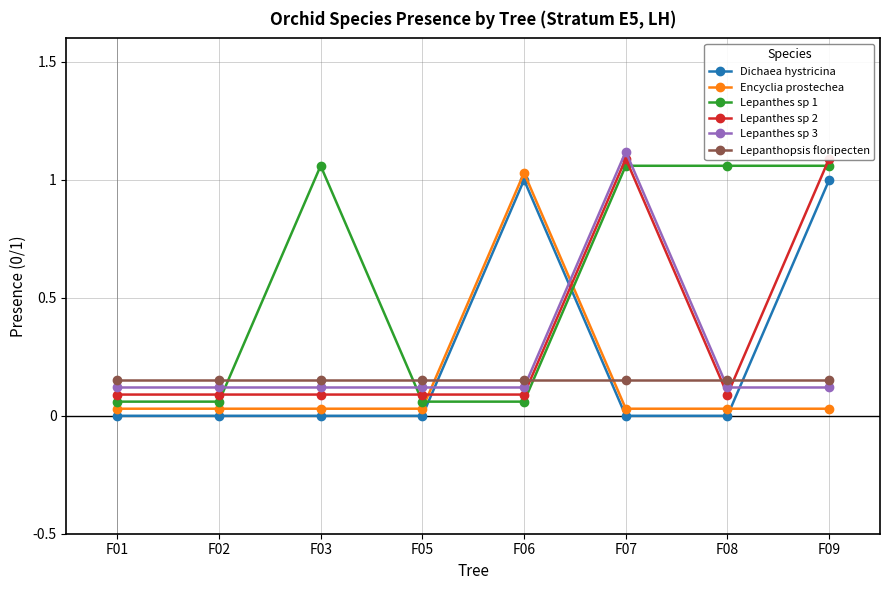

Which series changed the most between F01 and F05?

Dichaea hystricina